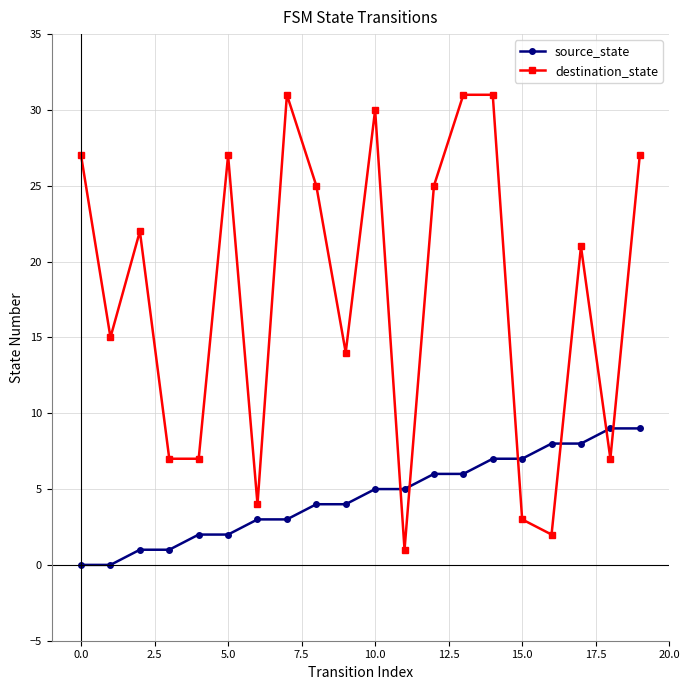

At how many categories does at least one series exceed 23?

9